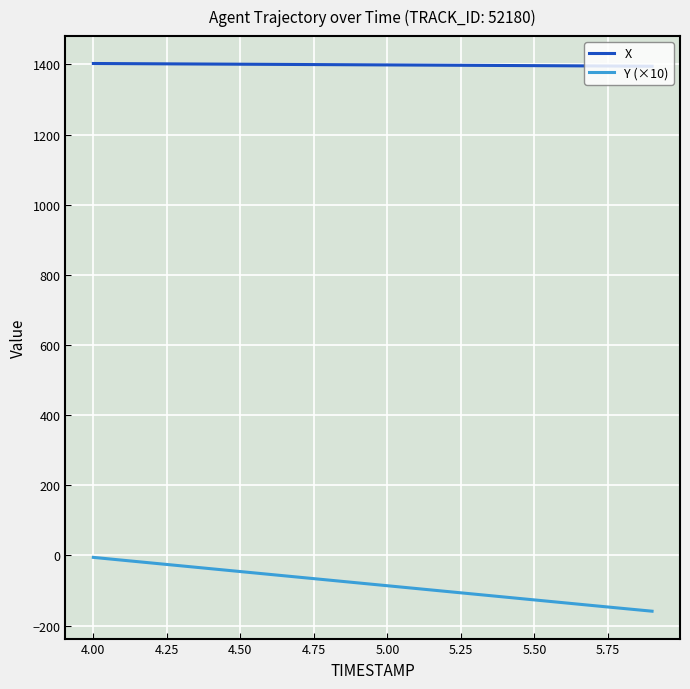

True or false: X and Y (×10) intersect in this chart.

False